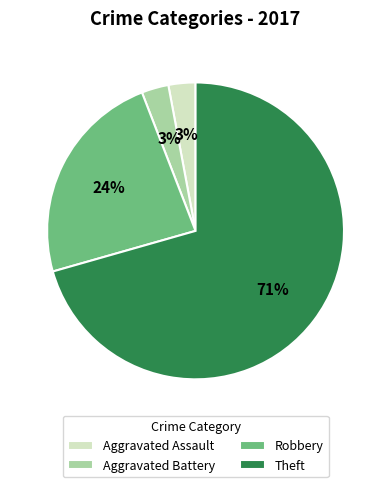

Do Robbery and Aggravated Assault together represent more than half of the pie?

No